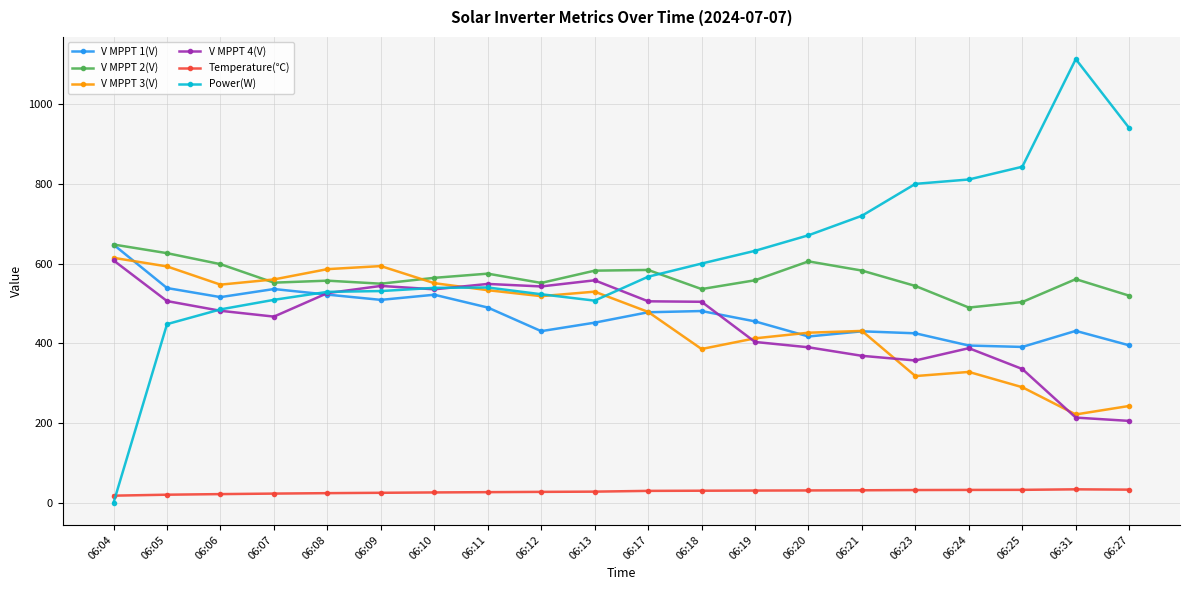

What is the label of the 14th point from the right?

06:10